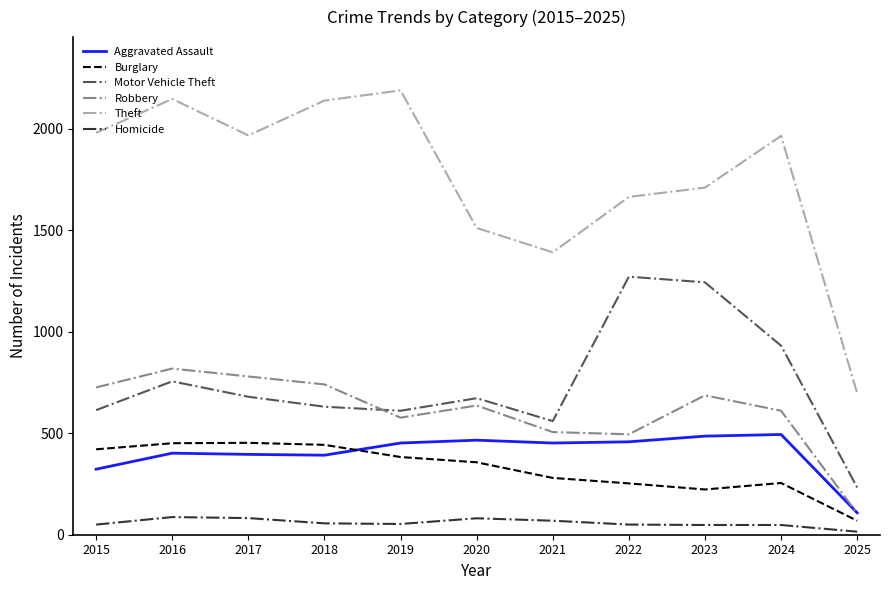

True or false: Robbery has a value of 1125 at 2023.

False